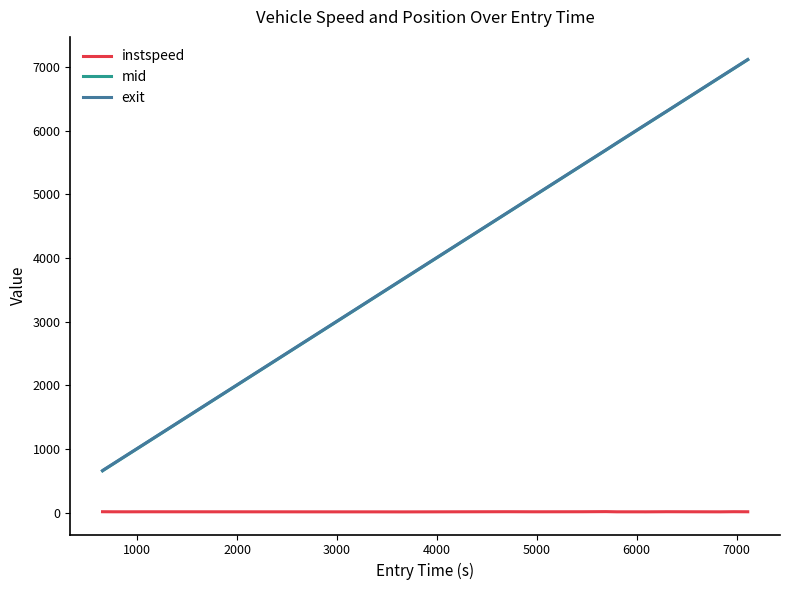

What is the maximum value shown in the chart?

7117.9